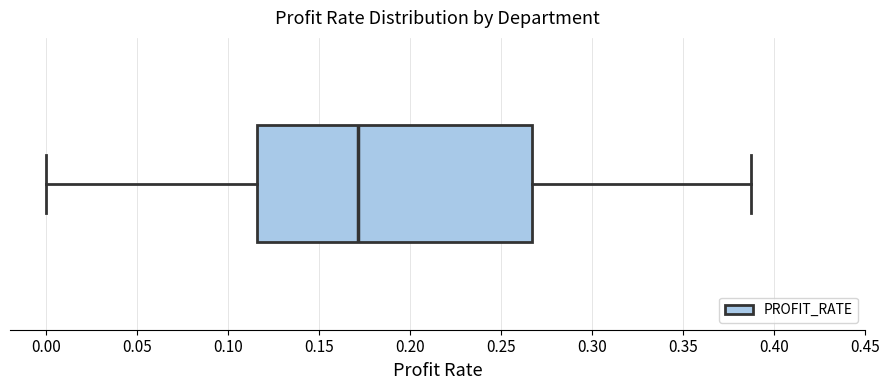

Where does the right whisker of the box end on the x-axis? The values are not printed on the chart, so give them approximately, as read against the axis.

0.385